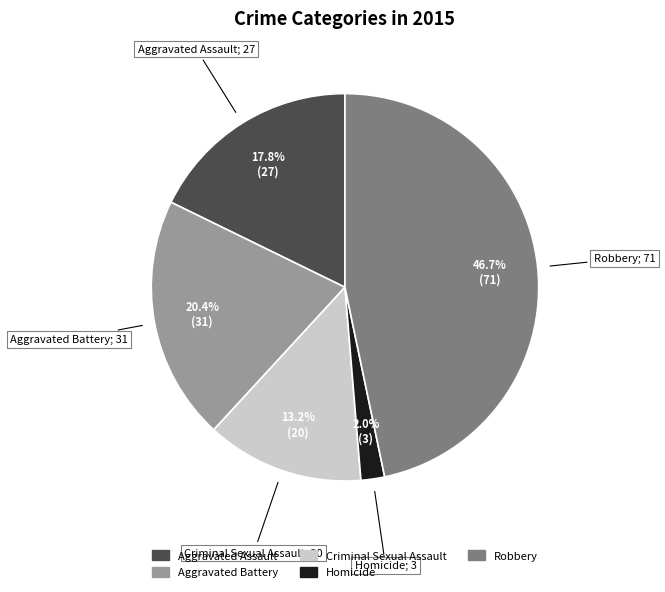

Which slice is the smallest?

Homicide